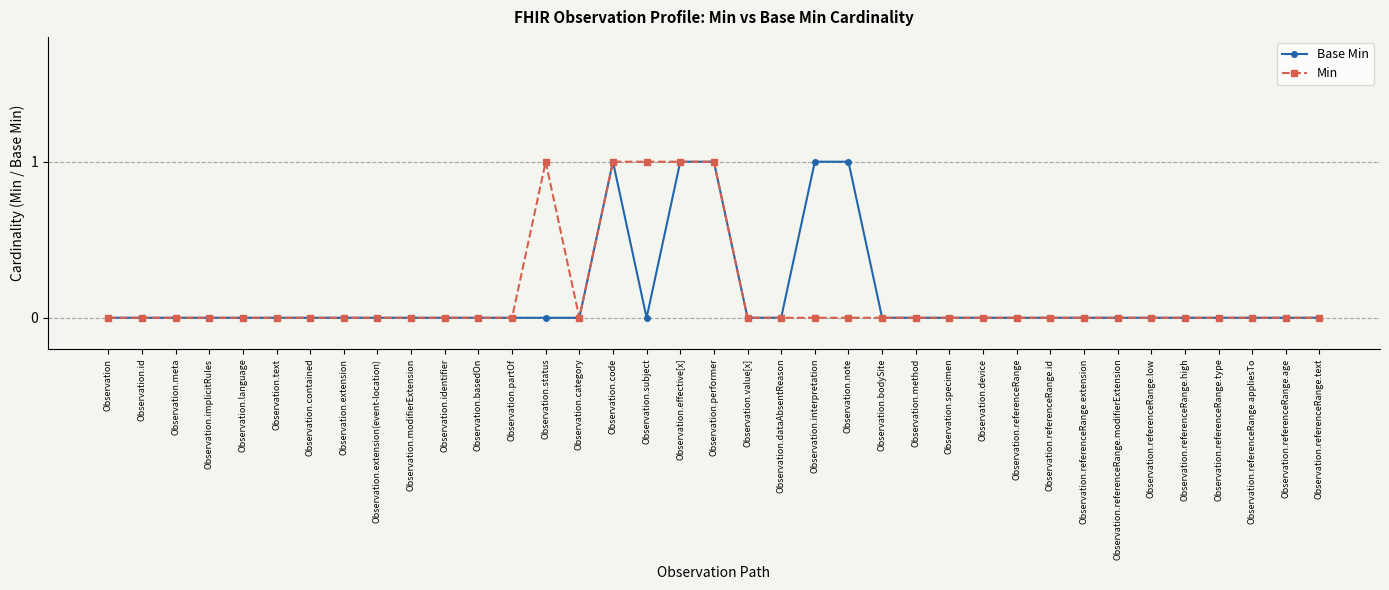

Reading left to right, list all the values displayed in this chart.

Base Min: 0	0	0	0	0	0	0	0	0	0	0	0	0	0	0	1	0	1	1	0	0	1	1	0	0	0	0	0	0	0	0	0	0	0	0	0	0
Min: 0	0	0	0	0	0	0	0	0	0	0	0	0	1	0	1	1	1	1	0	0	0	0	0	0	0	0	0	0	0	0	0	0	0	0	0	0